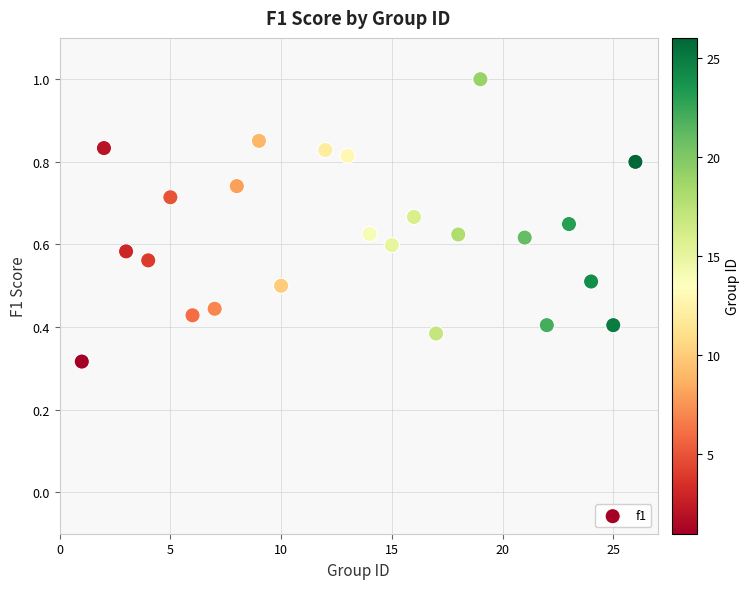

What is the range of X values (max minus min)?

25.0